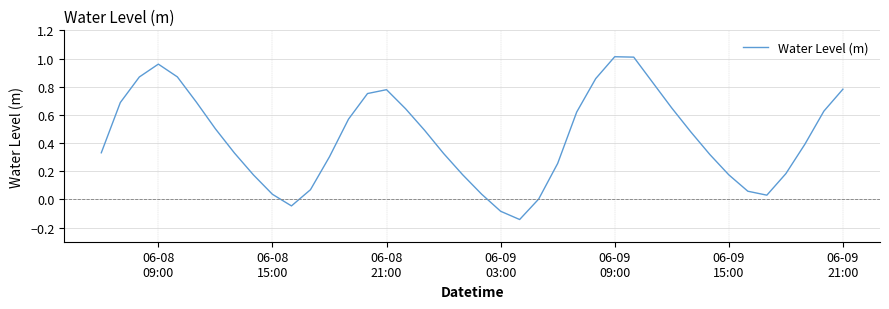

Is this an area chart (filled region under the line)?

No